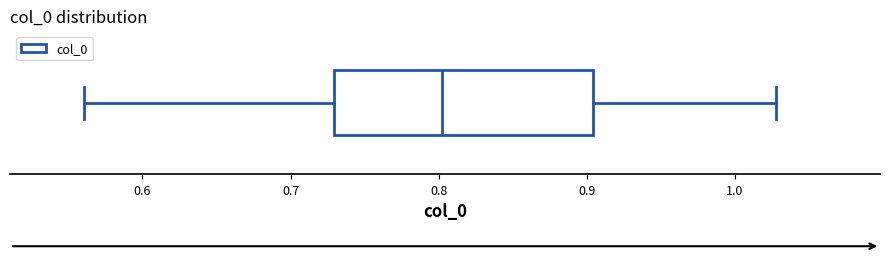

Transcribe this box plot: give where the median line is, the range the box spans, and where the two whiskers end, as read against the x-axis. The values are not printed on the chart, so give them approximately, as read against the axis.

median 0.80, box 0.73 to 0.90, whiskers 0.56 to 1.03